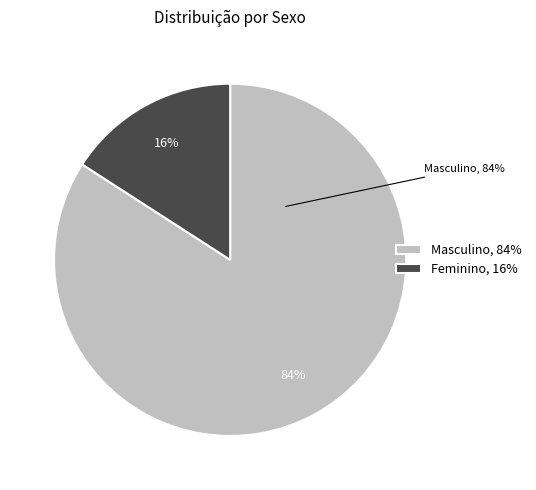

To the nearest percent, what is the difference between the largest and smallest slice percentages?

68%